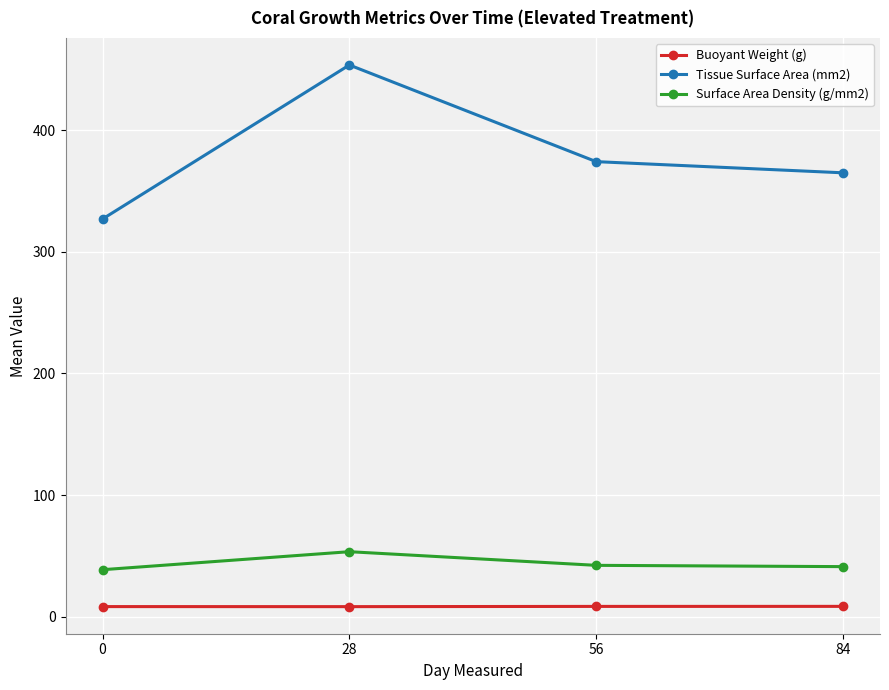

What is the value of the Buoyant Weight (g) point at the 4th from the left?

8.6